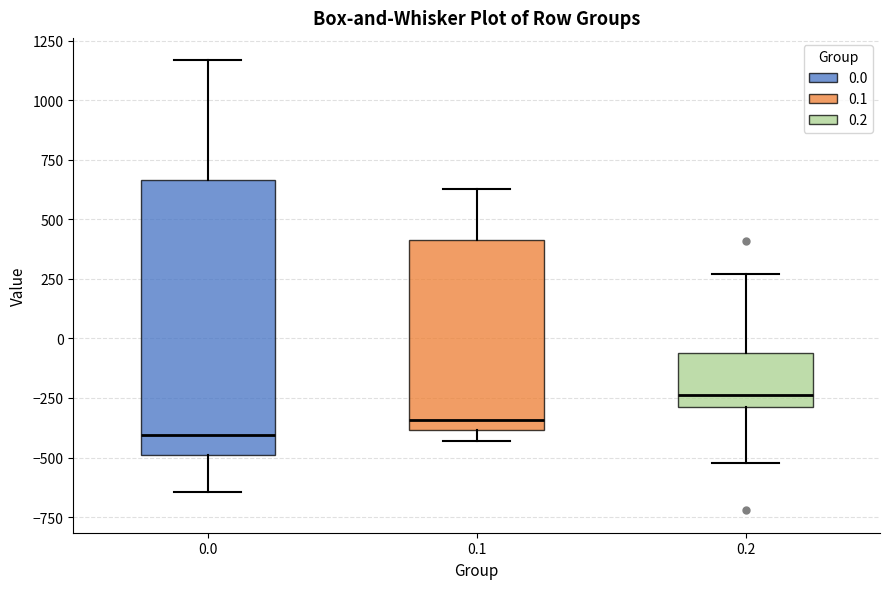

Which box has the lowest median line?

0.0